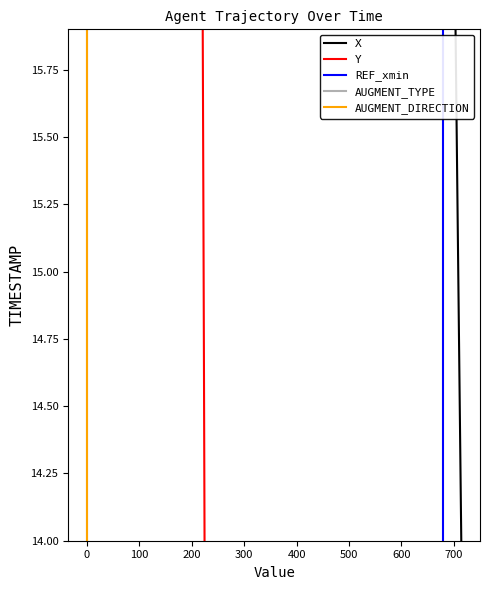

Does the chart have visible grid lines?

No